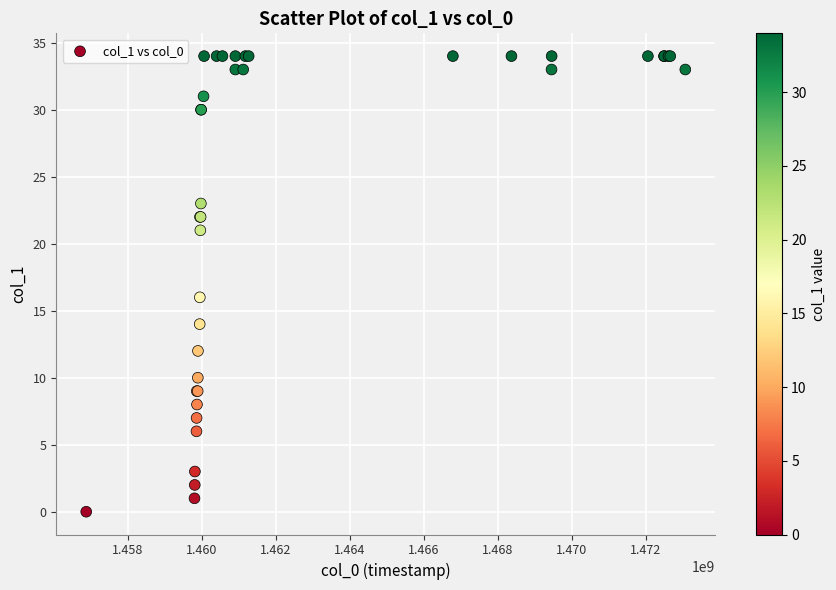

What Y value in the scatter plot is closest to 17?

16